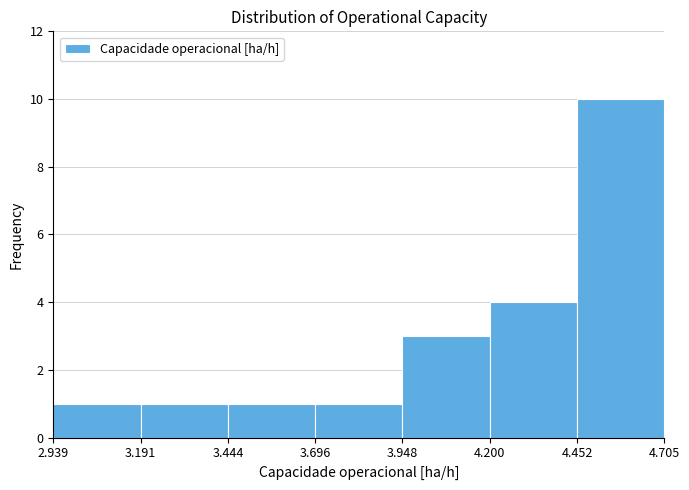

Reading left to right, transcribe this chart: for each bar, give the range it covers on the x-axis and its height. The values are not printed on the chart, so give them approximately, as read against the axis.

2.939 to 3.191: 1
3.191 to 3.444: 1
3.444 to 3.696: 1
3.696 to 3.948: 1
3.948 to 4.200: 3
4.200 to 4.452: 4
4.452 to 4.705: 10